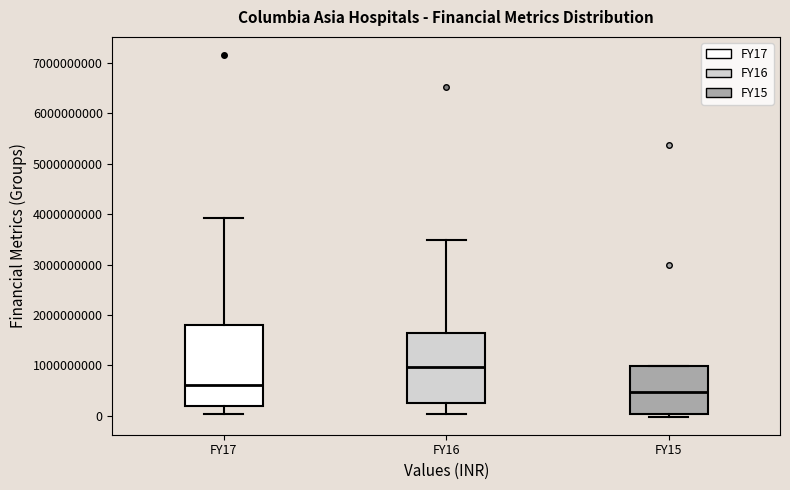

Which box has the lowest median line?

FY15